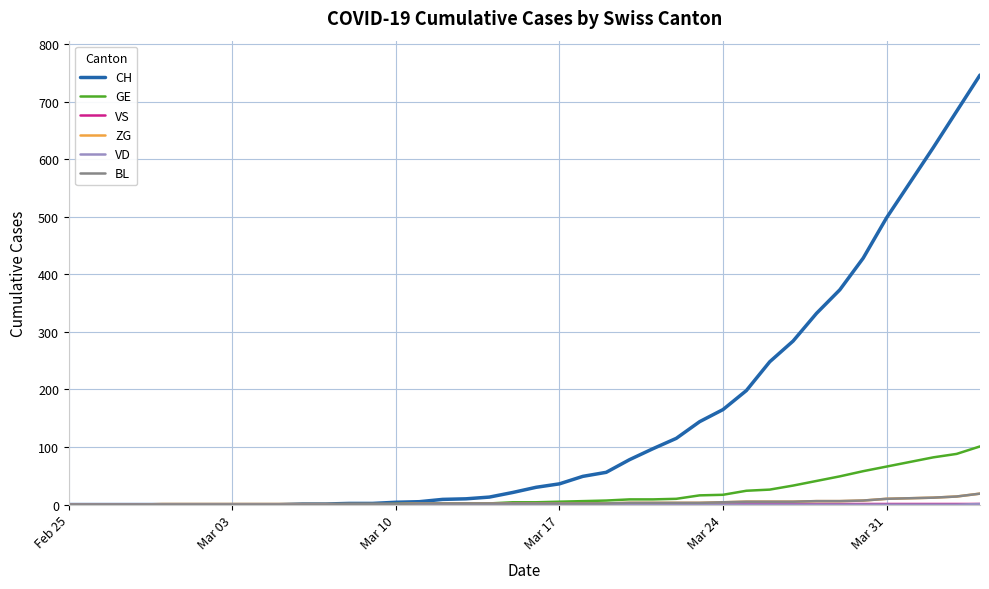

Which series has the largest range (max minus min)?

CH